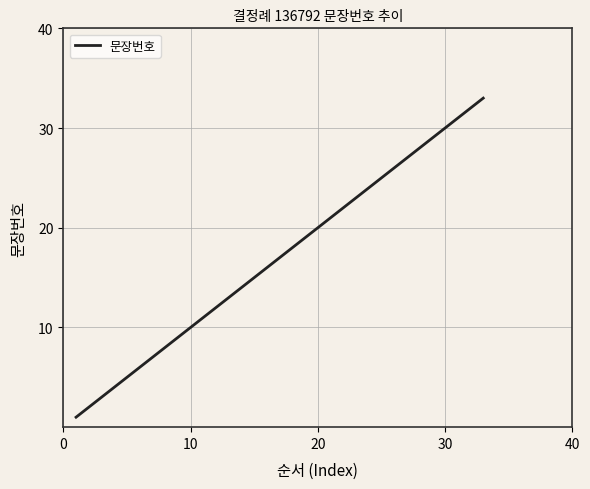

What is the minimum value shown in the chart?

1